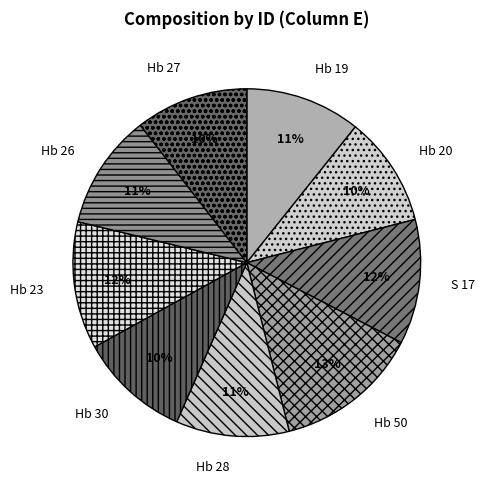

To the nearest percent, what is the difference between the largest and smallest slice percentages?

3%